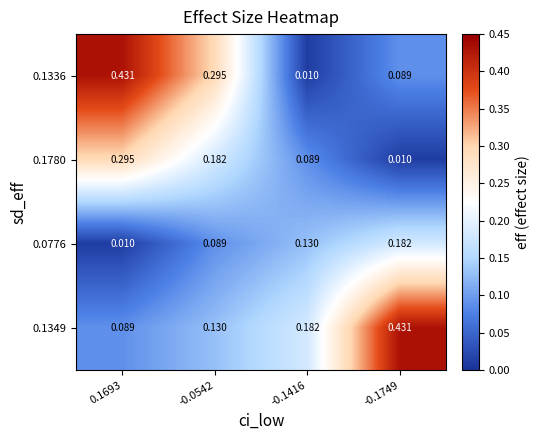

Which series has the largest range (max minus min)?

0.1336